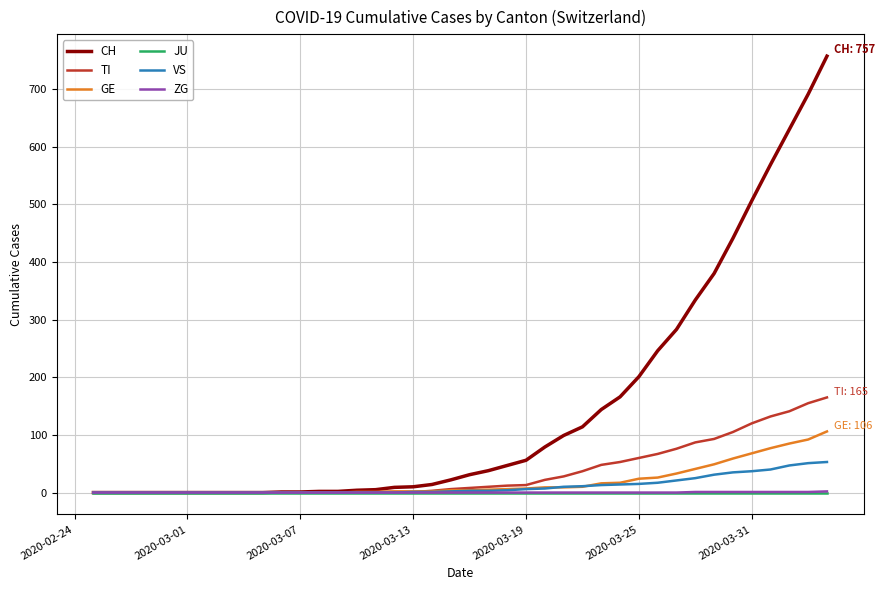

What is the maximum value for CH?

757